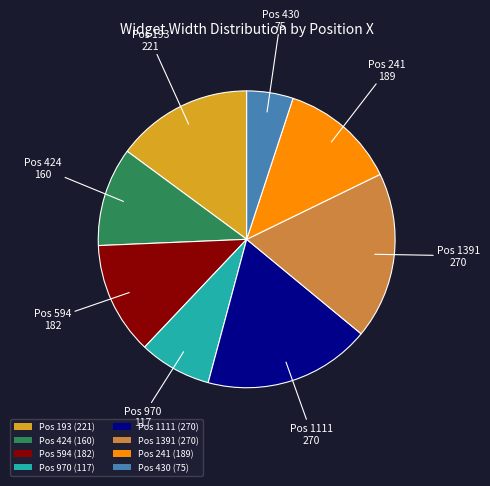

Between Pos 424 (160) and Pos 1111 (270), which is larger?

Pos 1111 (270)